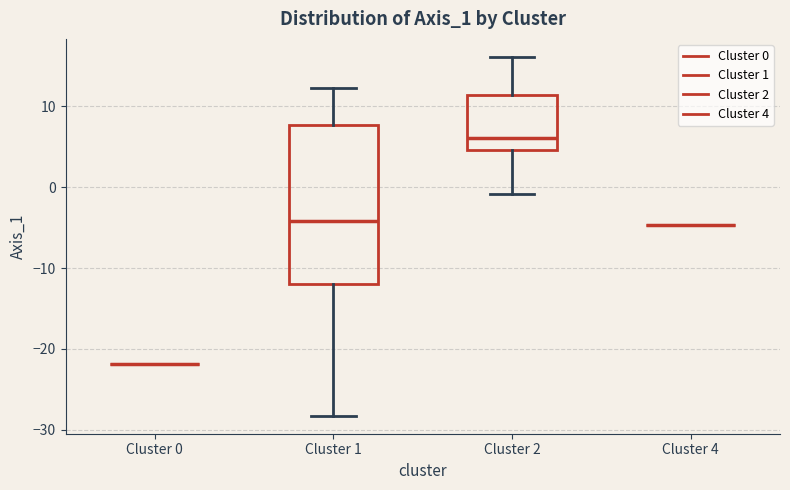

Reading left to right, transcribe this box plot: for each box, give where its median line is, the range the box spans, and where its two whiskers end, as read against the y-axis. The values are not printed on the chart, so give them approximately, as read against the axis.

Cluster 0: box collapsed to a line at -22, whiskers -22 to -22
Cluster 1: median -4, box -12 to 8, whiskers -28 to 12
Cluster 2: median 6, box 5 to 11, whiskers -1 to 16
Cluster 4: box collapsed to a line at -5, whiskers -5 to -5